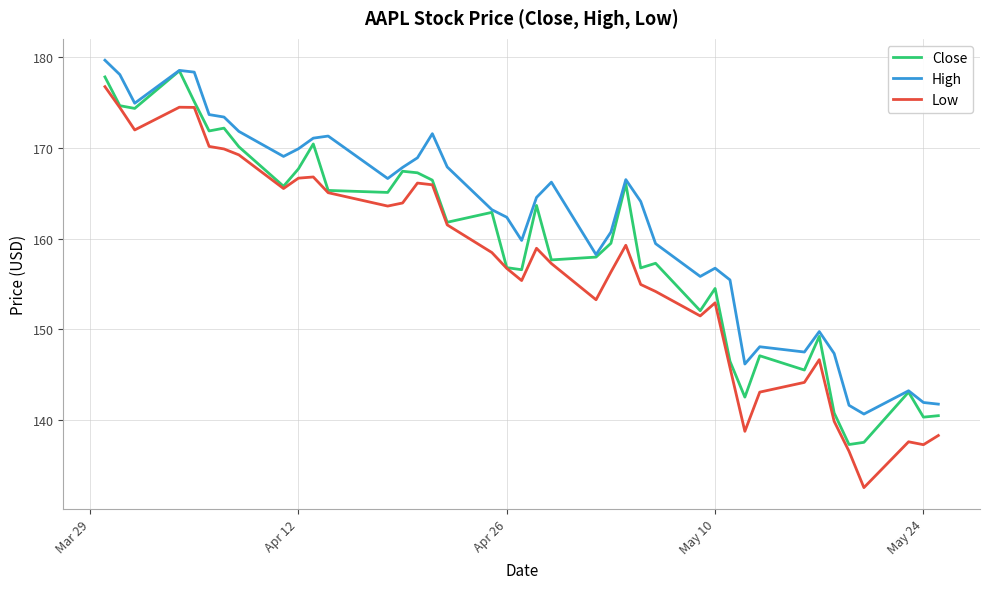

How many lines are shown in the chart?

3